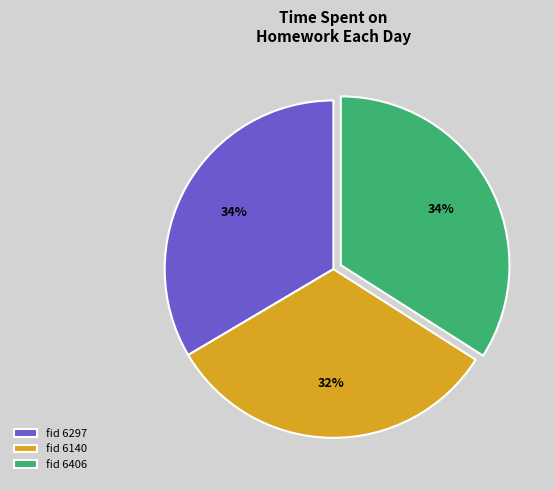

Count the number of slices in the pie.

3